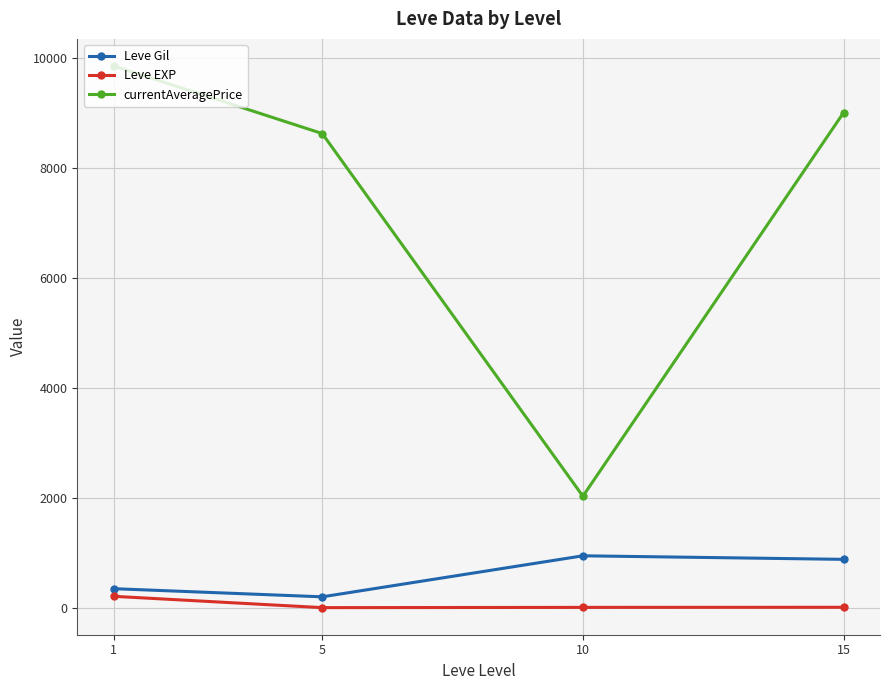

What is the value of the currentAveragePrice point at the 3rd from the left?

2032.7